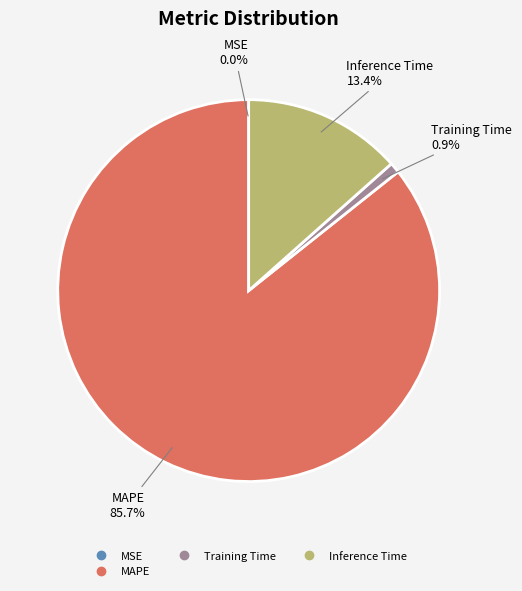

Is there a majority slice in this chart?

Yes